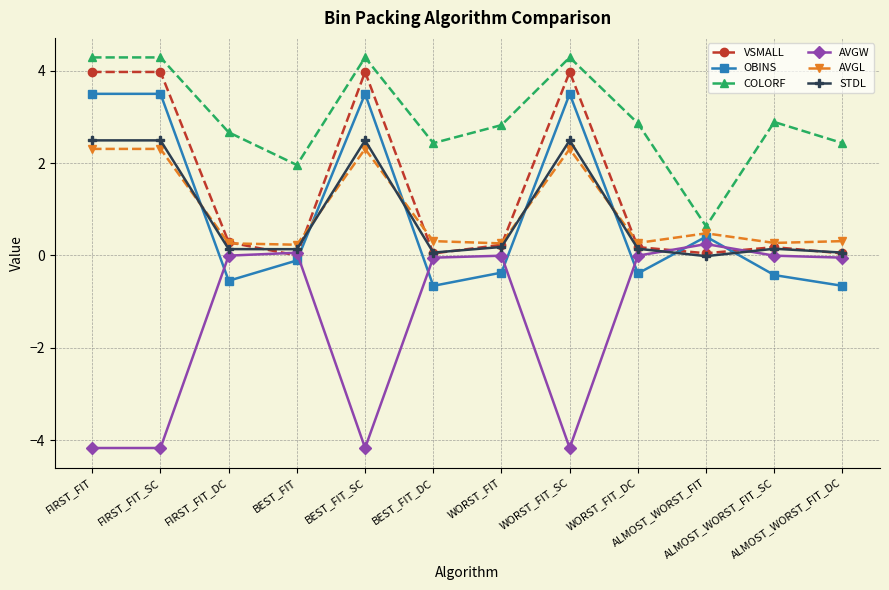

What is the total value across all series at FIRST_FIT_DC?

2.8